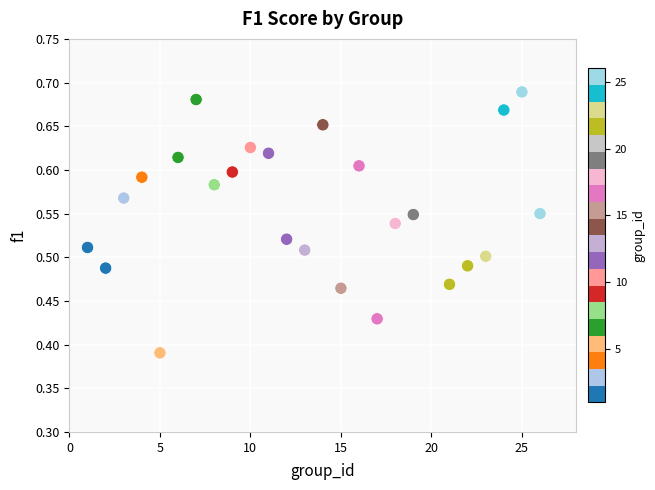

What is the range of Y values (max minus min)?

0.3